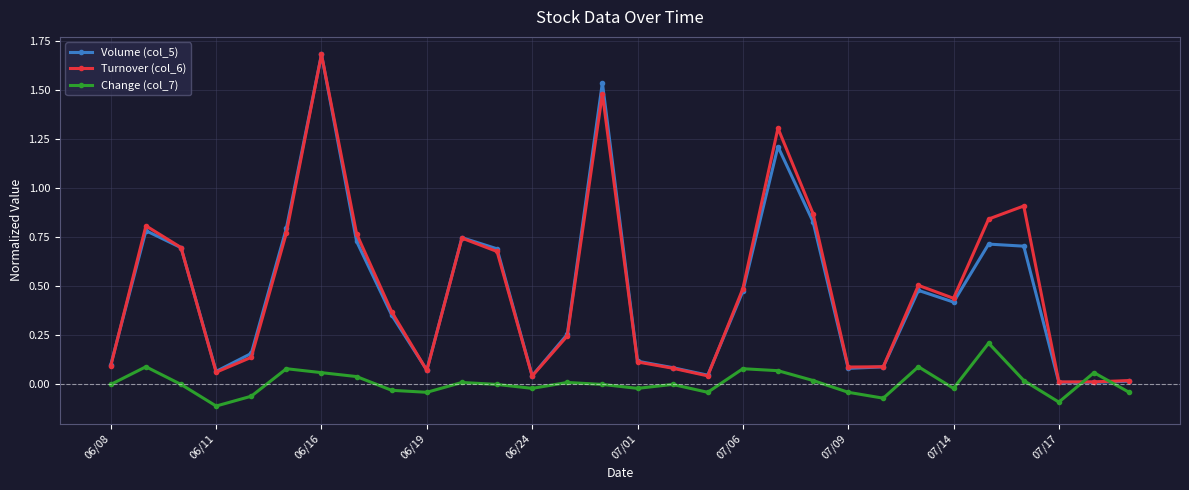

True or false: Change (col_7) and Turnover (col_6) cross at least once.

True